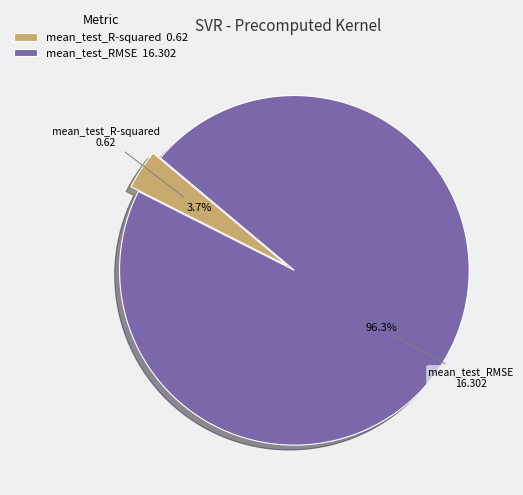

Rank the categories by value from lowest to highest.

mean_test_R-squared, mean_test_RMSE